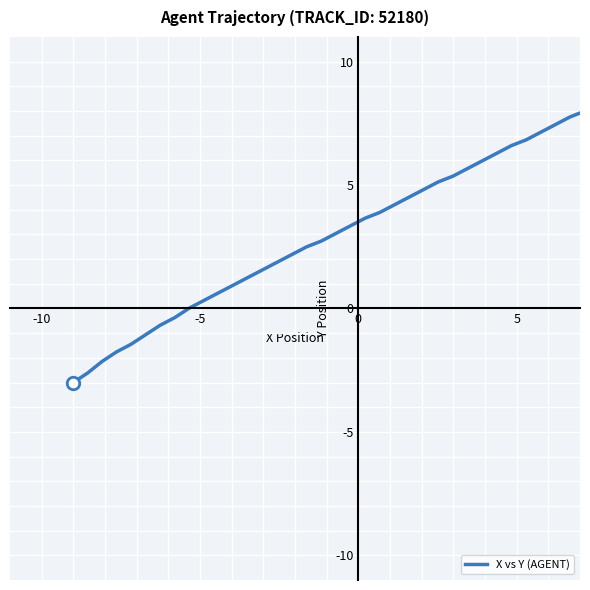

What is the maximum value shown in the chart?

9.0